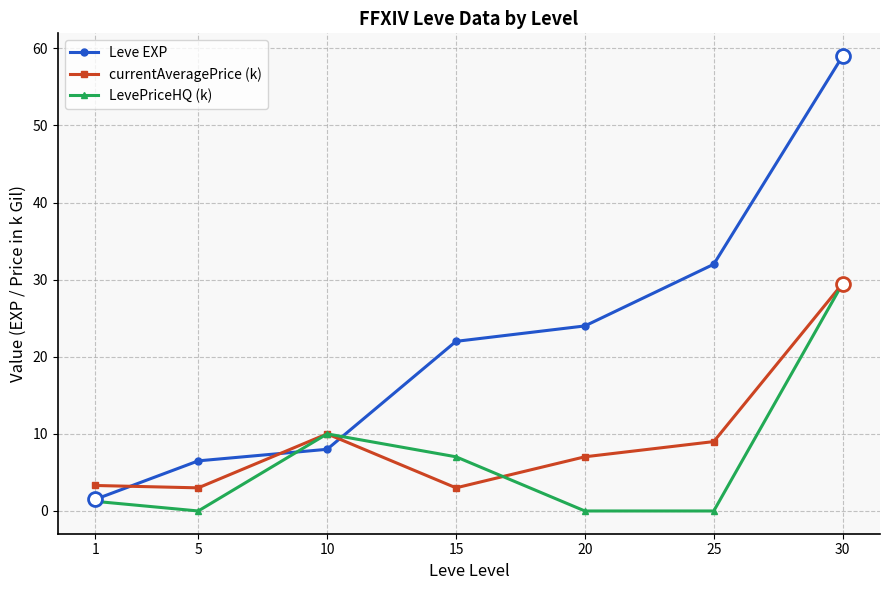

What is the approximate value of currentAveragePrice (k) at 20?

7.0